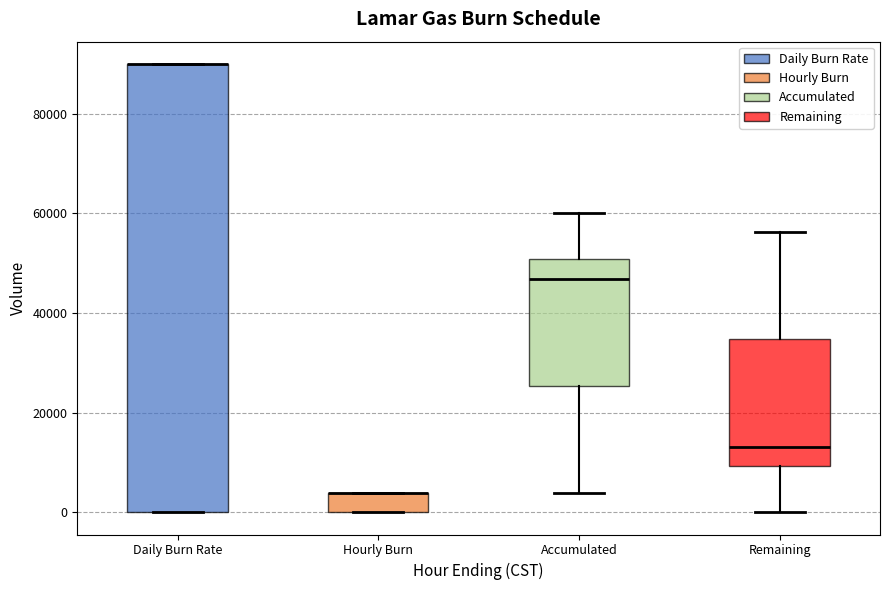

Where does the median line of the box for Remaining sit on the y-axis? The values are not printed on the chart, so give them approximately, as read against the axis.

14000